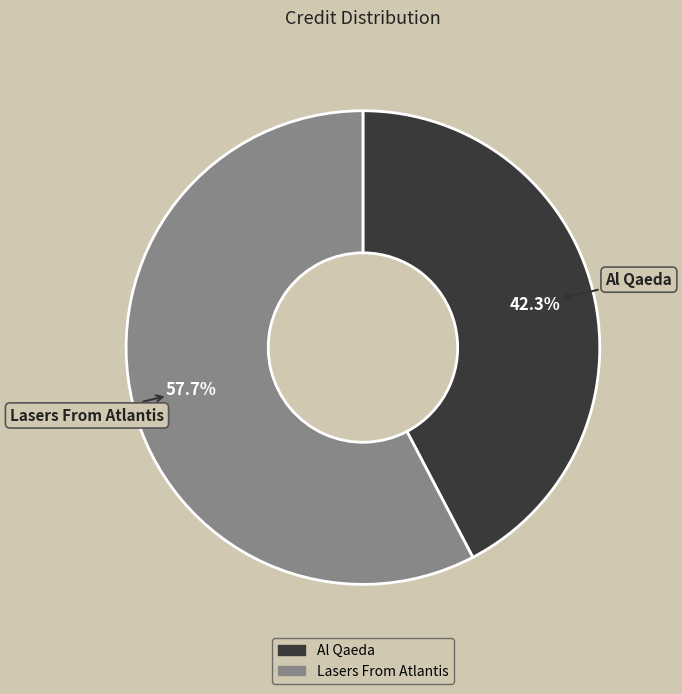

How much of the chart is everything except Al Qaeda?

57.7%